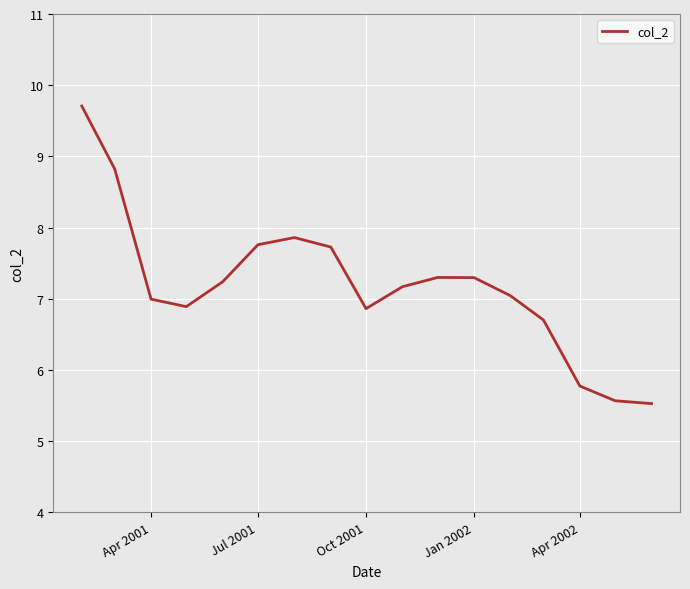

What is the difference between the maximum and minimum values?

4.2